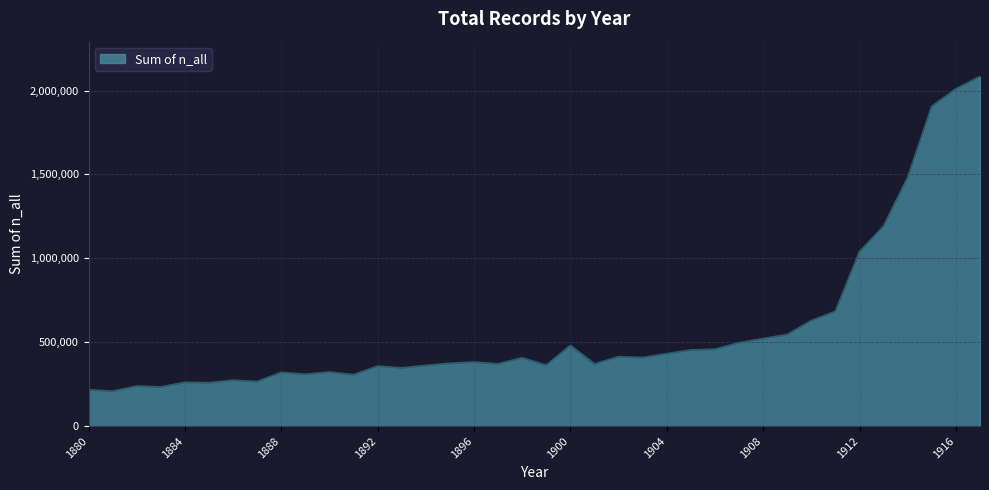

What is the maximum value shown in the chart?

2083023